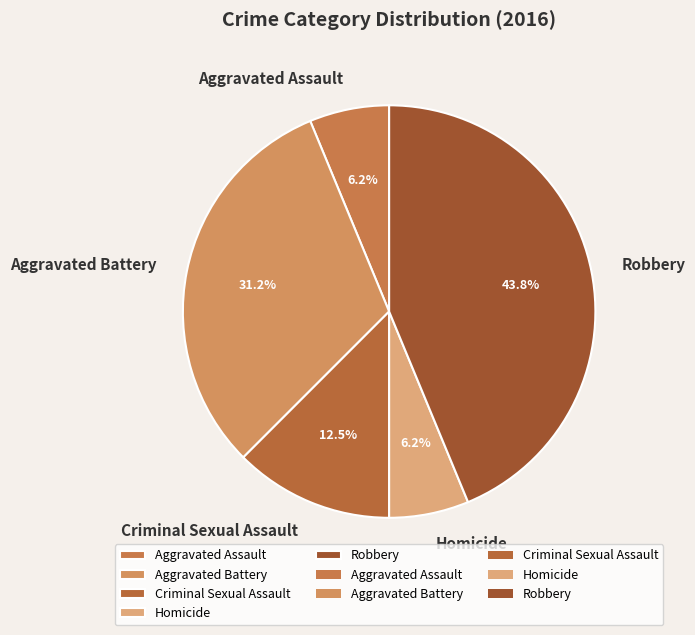

To the nearest percent, what percentage of the pie is Homicide?

6%